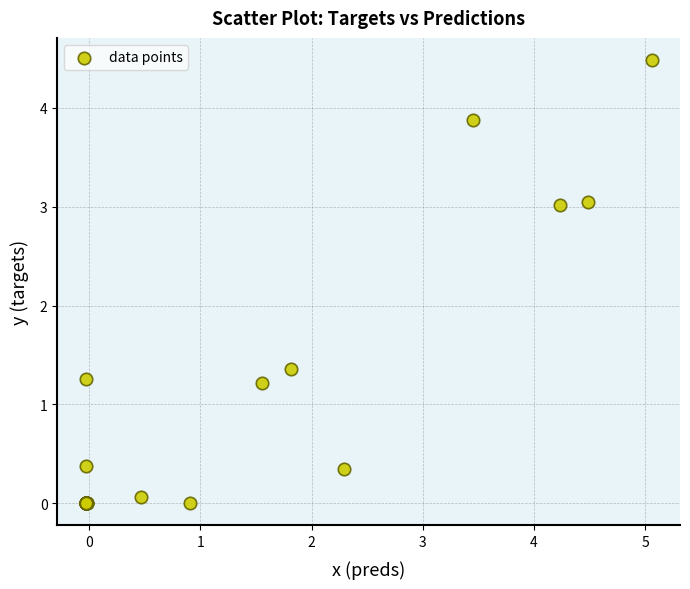

What Y value in the scatter plot is closest to 2?

1.4